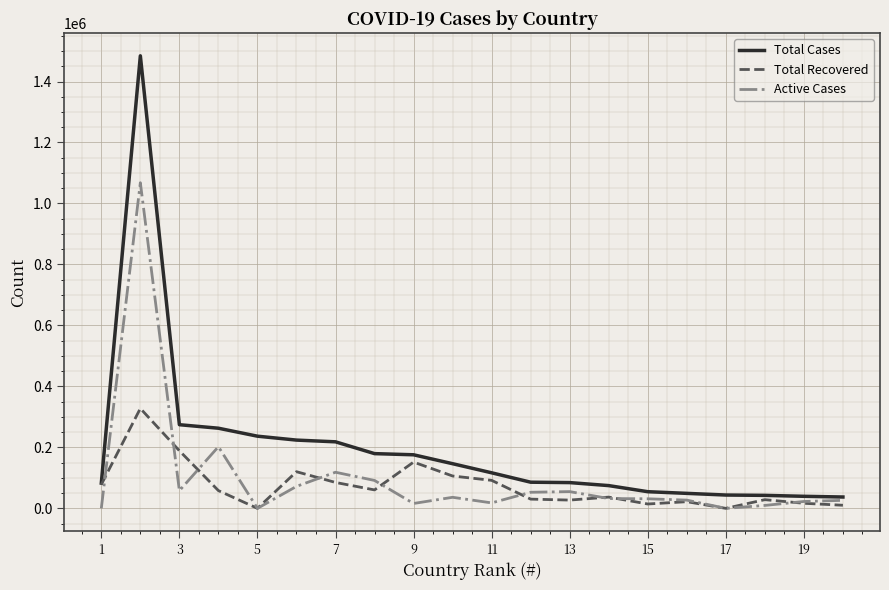

What is the greatest value displayed?

1484285